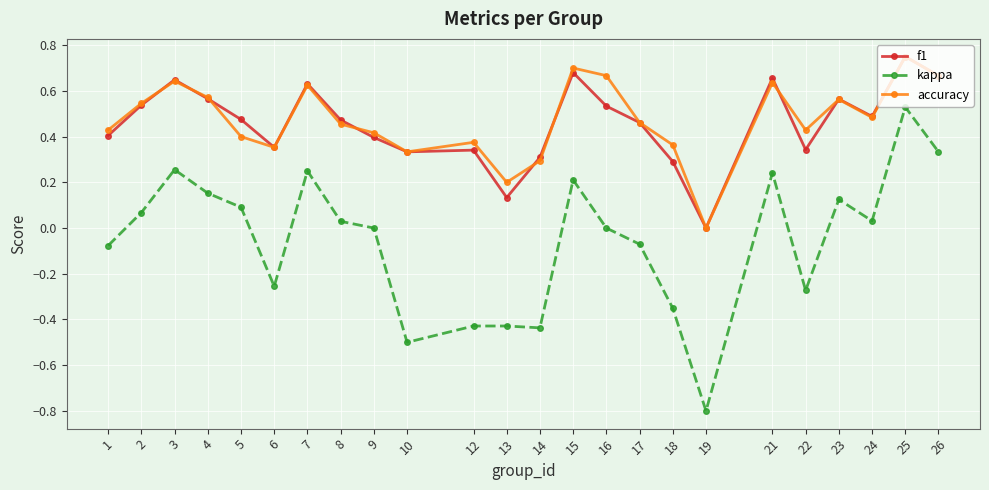

True or false: accuracy has more than 0 points higher than both neighbors.

True